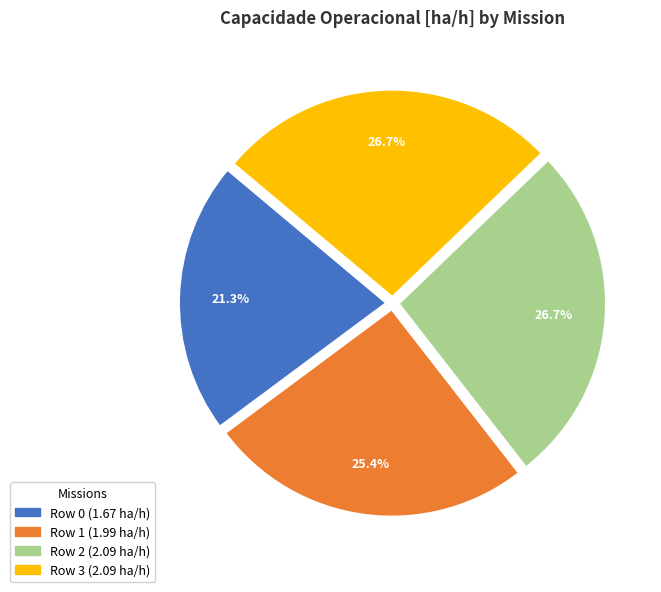

To the nearest percent, what is the combined percentage of Row 2 and Row 3?

53%